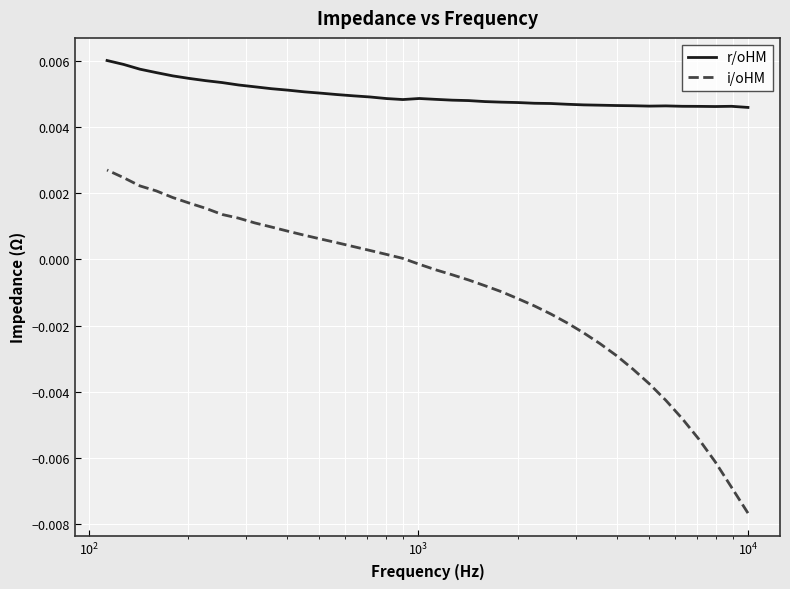

Which series has the widest spread of values?

i/oHM